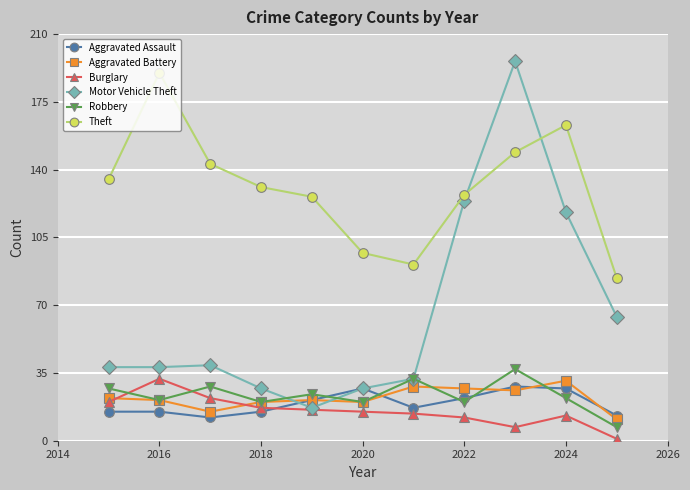

In Aggravated Battery, how many points are lower than both neighbors (excluding endpoints)?

3